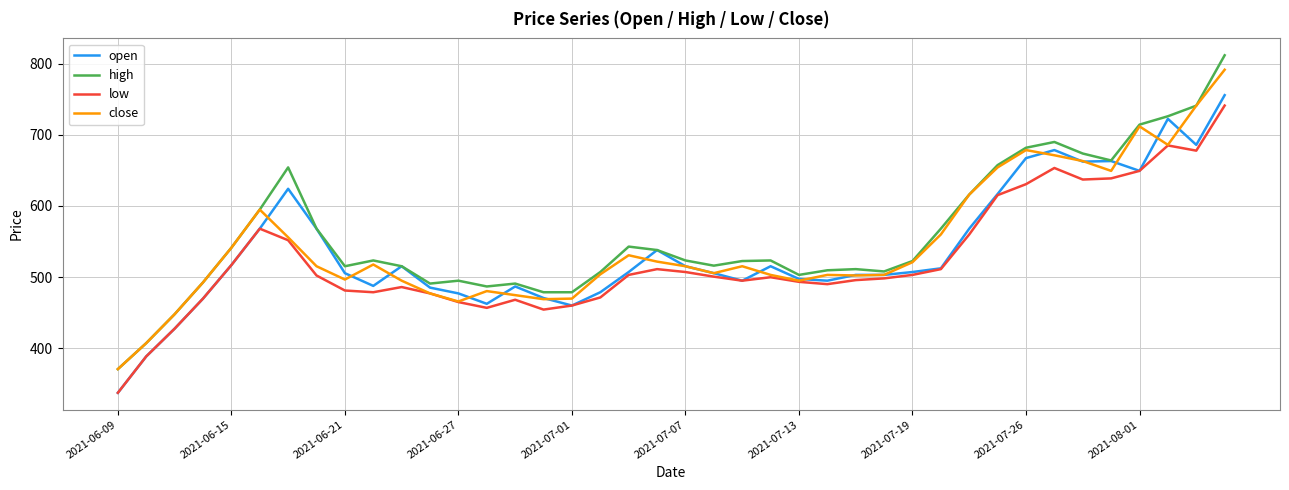

Which series has the largest range (max minus min)?

high